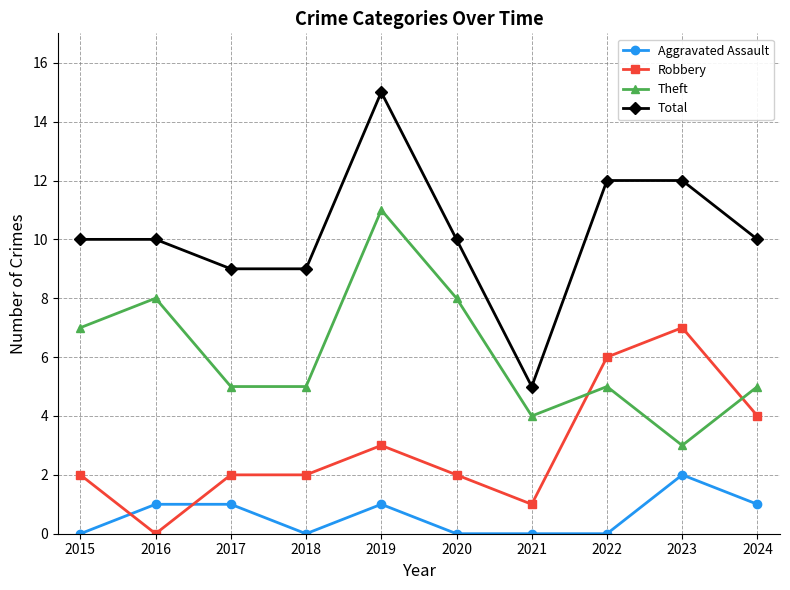

What is the difference between the maximum and minimum values in the Robbery series?

7